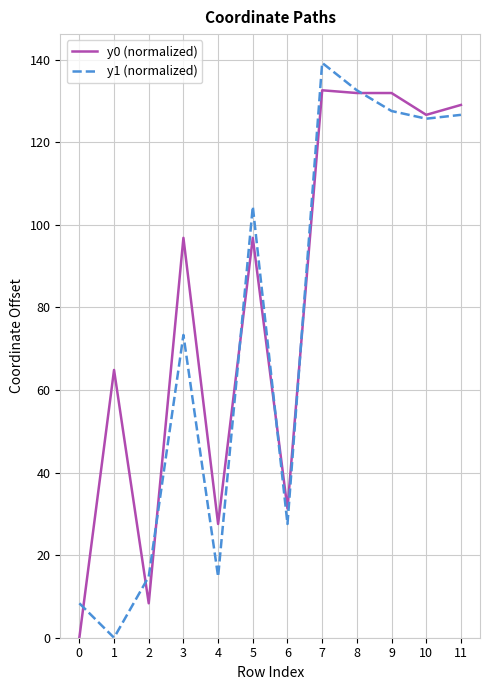

How many lines are shown in the chart?

2